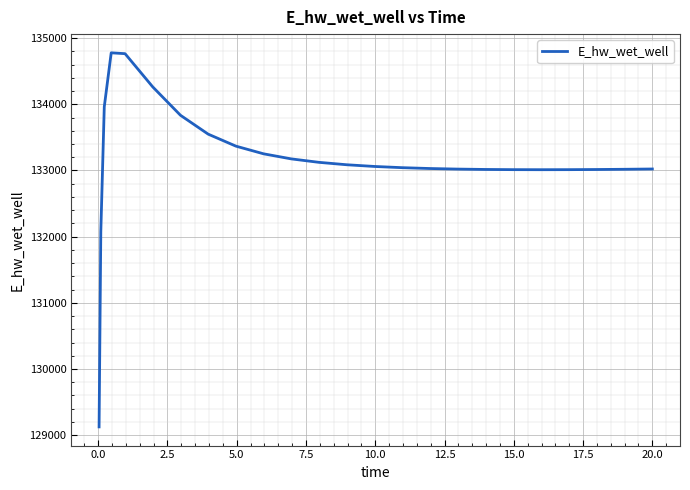

What is the greatest value displayed?

134777.3